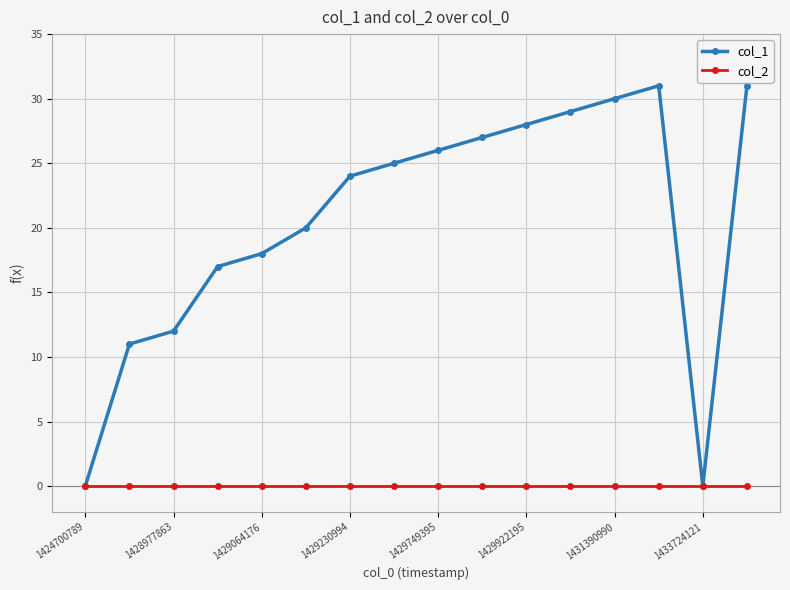

Which series has the largest range (max minus min)?

col_1